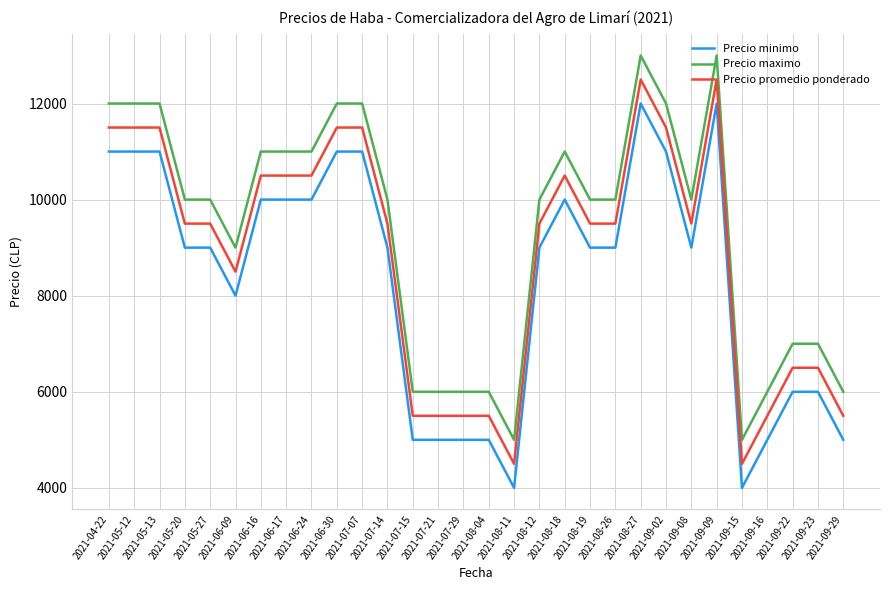

Is it true that Precio minimo equals 11000 at 2021-05-12?

True